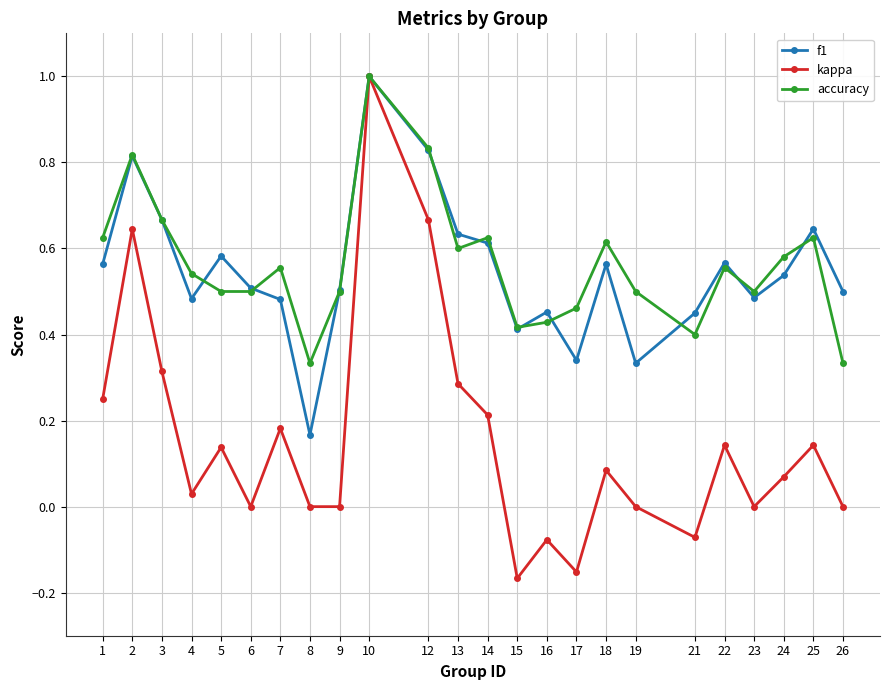

At which label does kappa reach its peak?

10